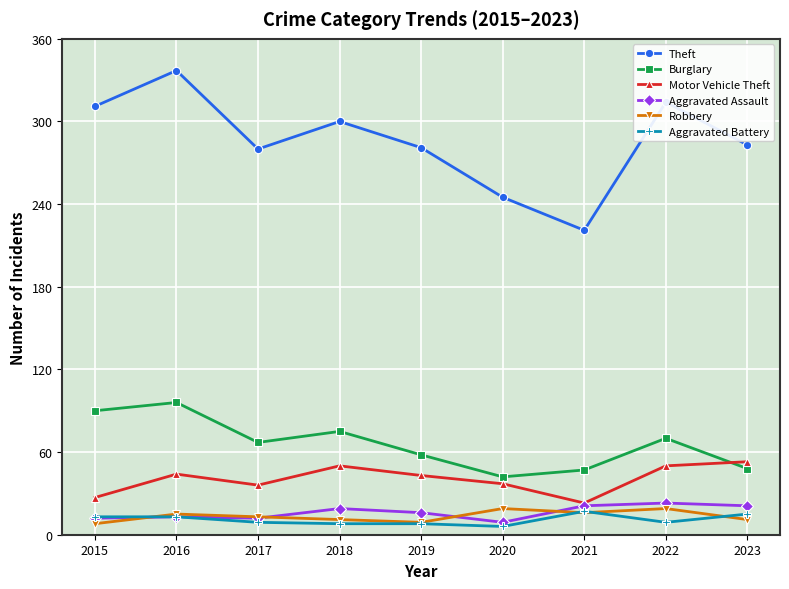

Which category has the highest value in the Burglary series?

2016